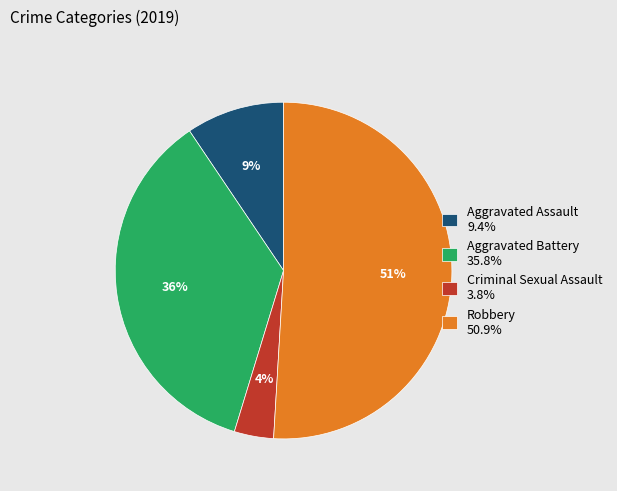

Count the number of slices in the pie.

4